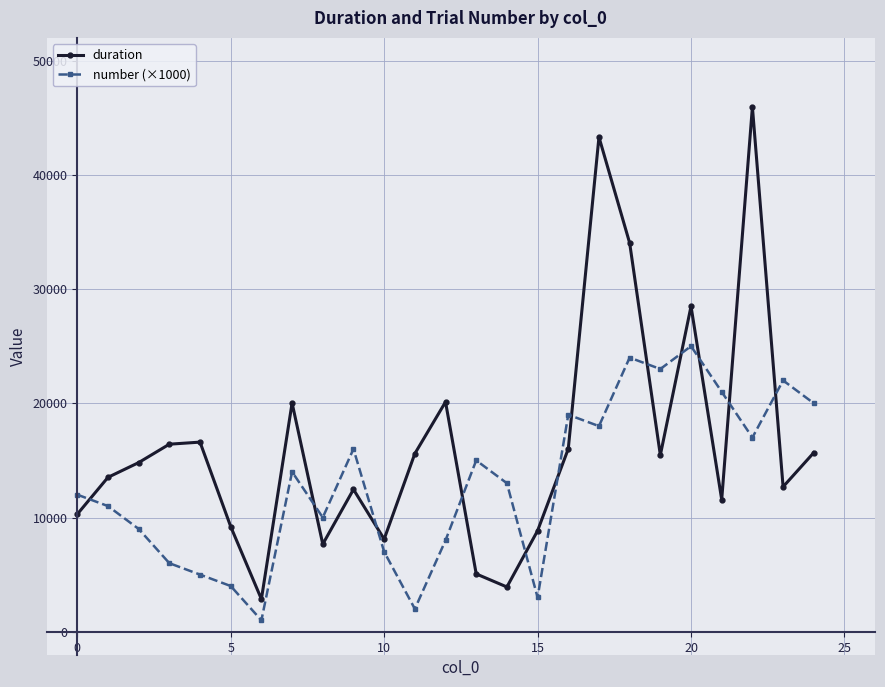

Which series has the largest total across all categories?

duration